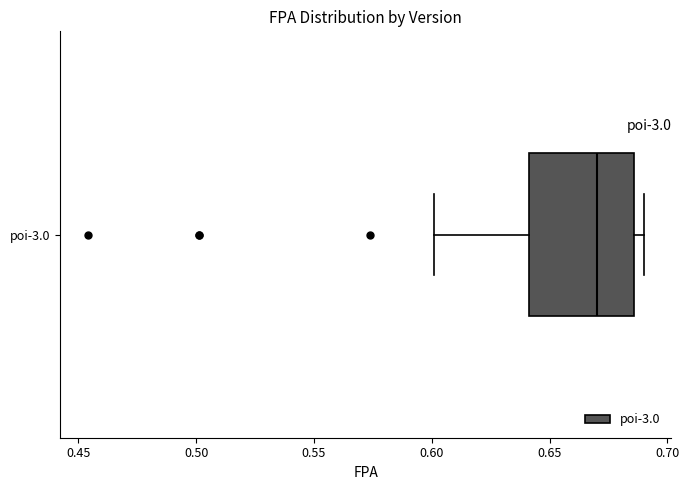

Read this box plot against the x-axis: the position of the median line, the range covered by the box, and the ends of both whiskers. The values are not printed on the chart, so give them approximately, as read against the axis.

median 0.670, box 0.640 to 0.685, whiskers 0.600 to 0.690